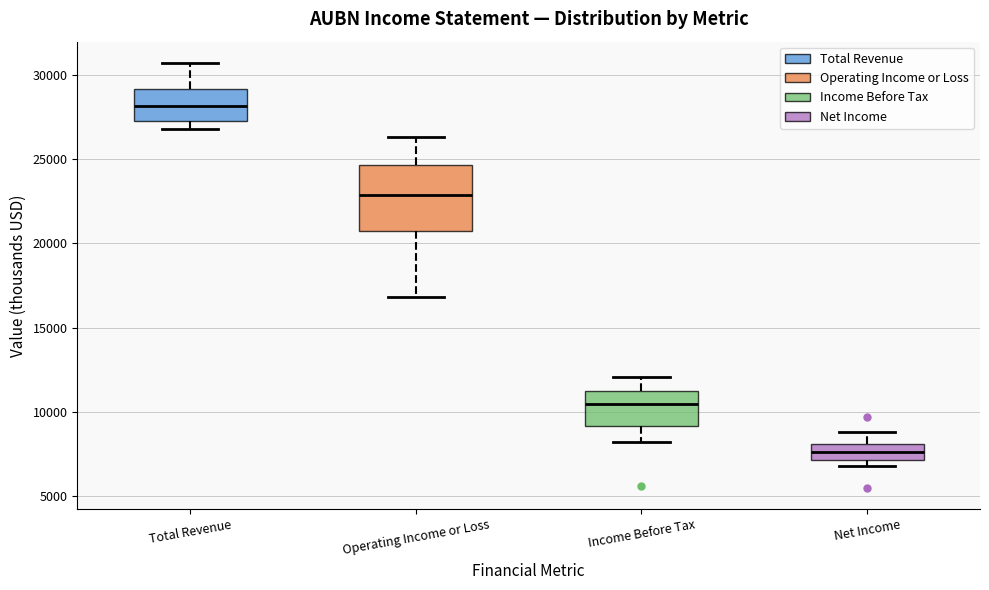

Which box has the highest median line?

Total Revenue